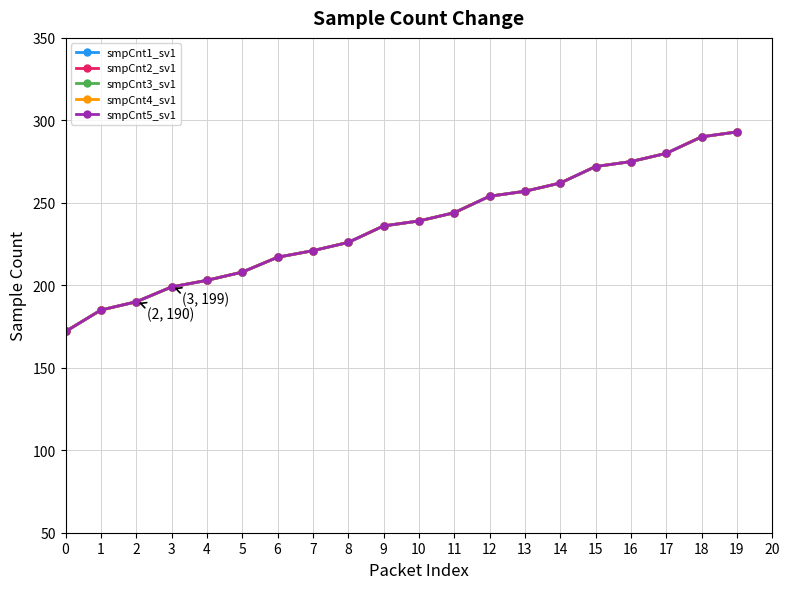

Where does the smpCnt5_sv1 series first go above 239?

11